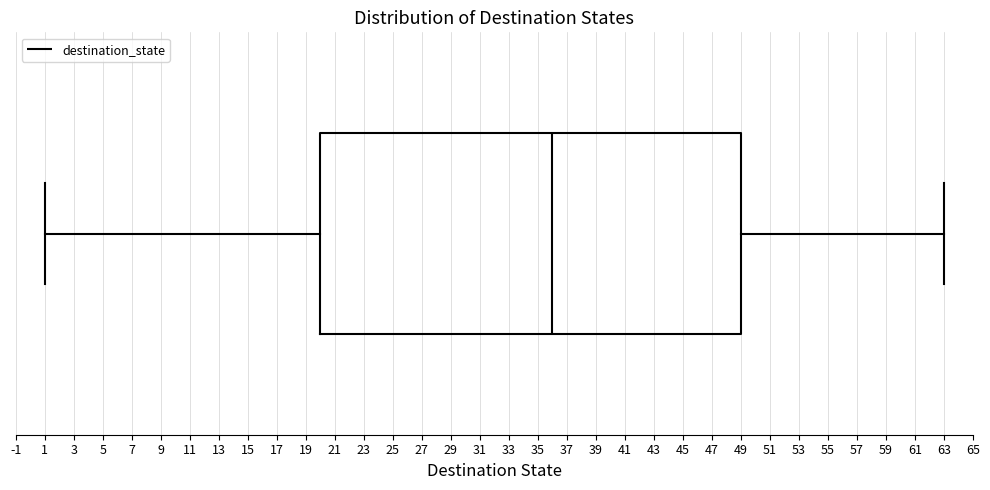

Where is the left edge of the box on the x-axis? The values are not printed on the chart, so give them approximately, as read against the axis.

20